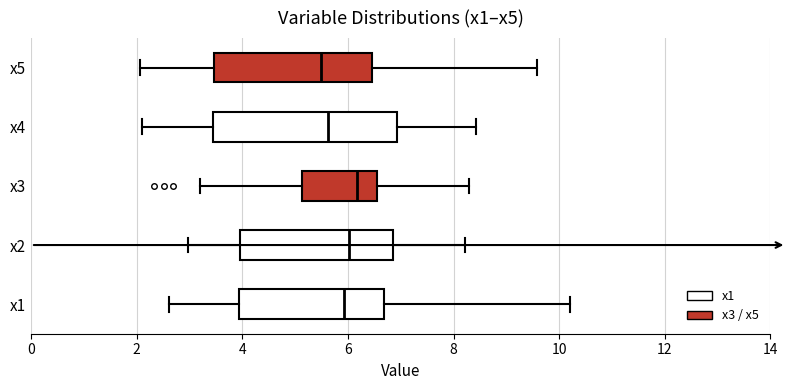

Where is the left edge of the box for x1 on the x-axis? The values are not printed on the chart, so give them approximately, as read against the axis.

4.0